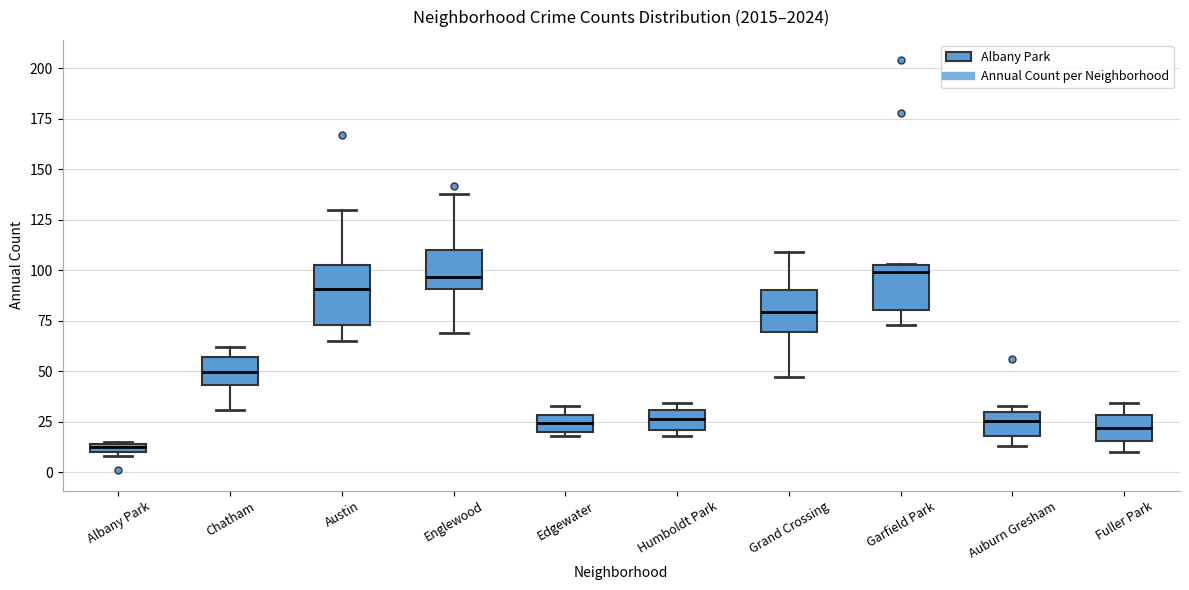

Where is the upper edge of the box for Chatham on the y-axis? The values are not printed on the chart, so give them approximately, as read against the axis.

55